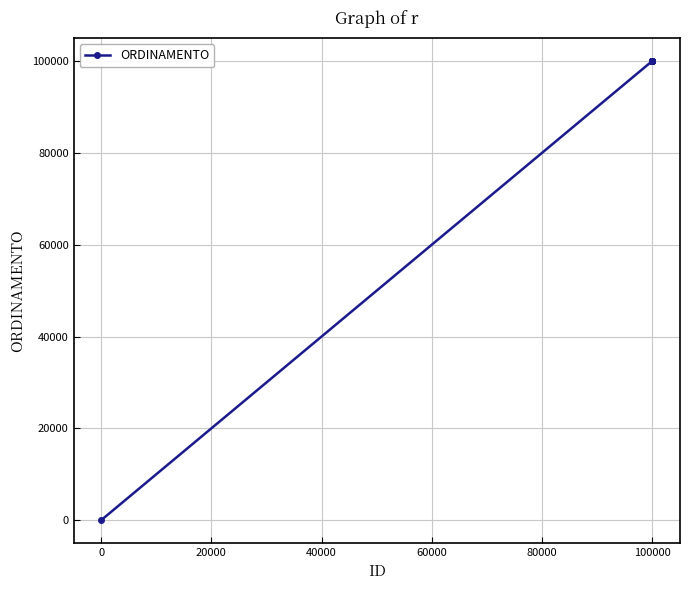

What is the difference between the maximum and minimum values?

100020